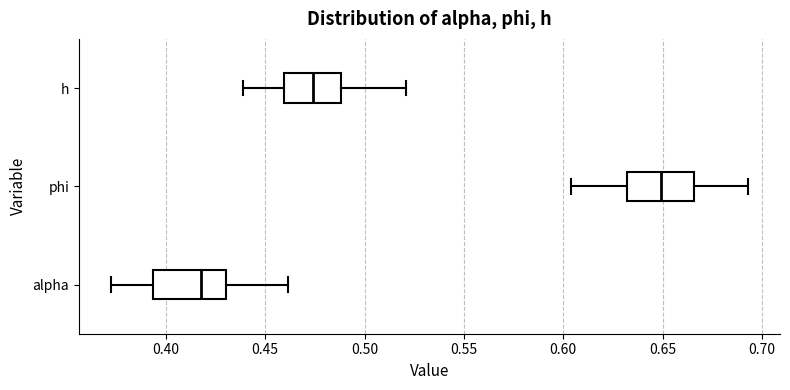

Which box's median line is the furthest to the right?

phi